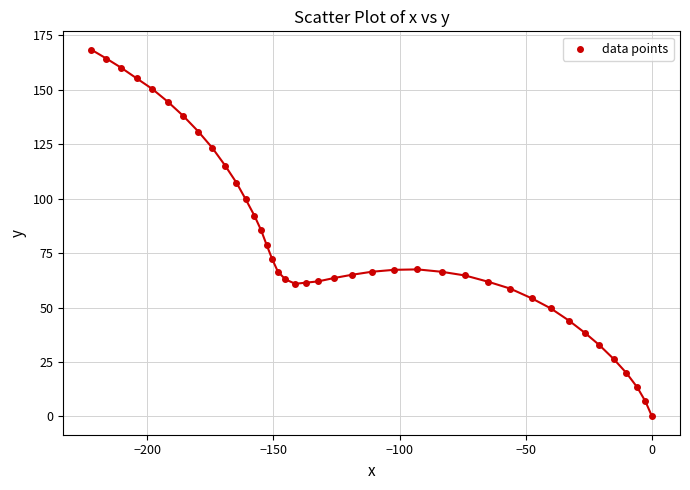

What is the range of X values (max minus min)?

222.1